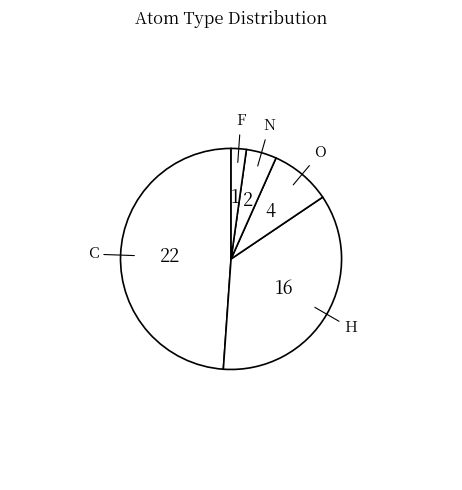

Count the number of slices in the pie.

5